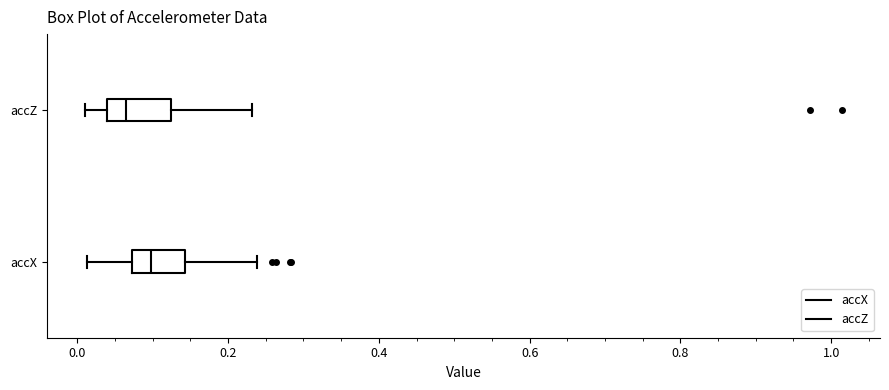

Which box's median line is the furthest to the right?

accX